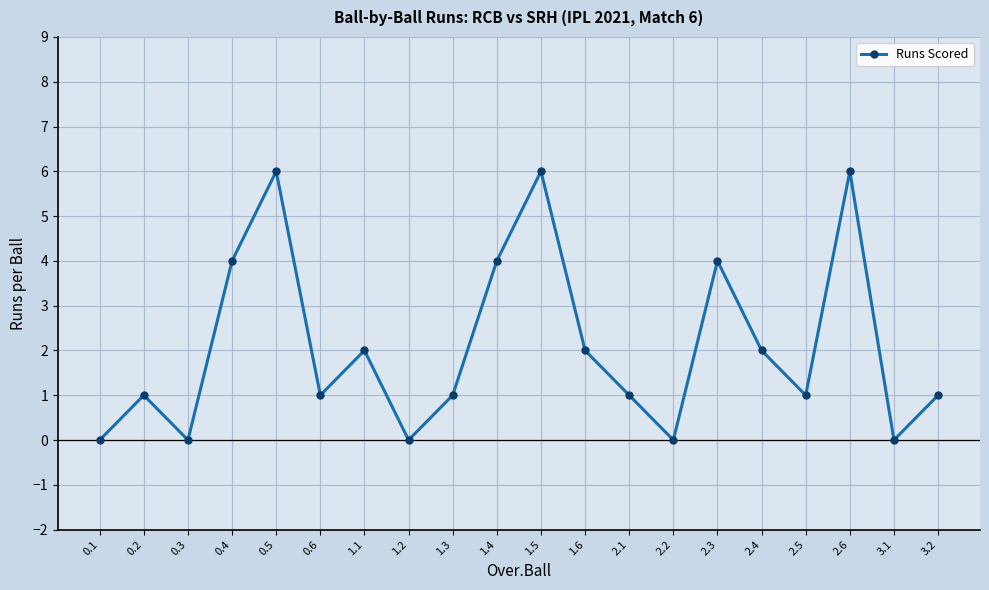

What is the approximate value at 1.1?

2